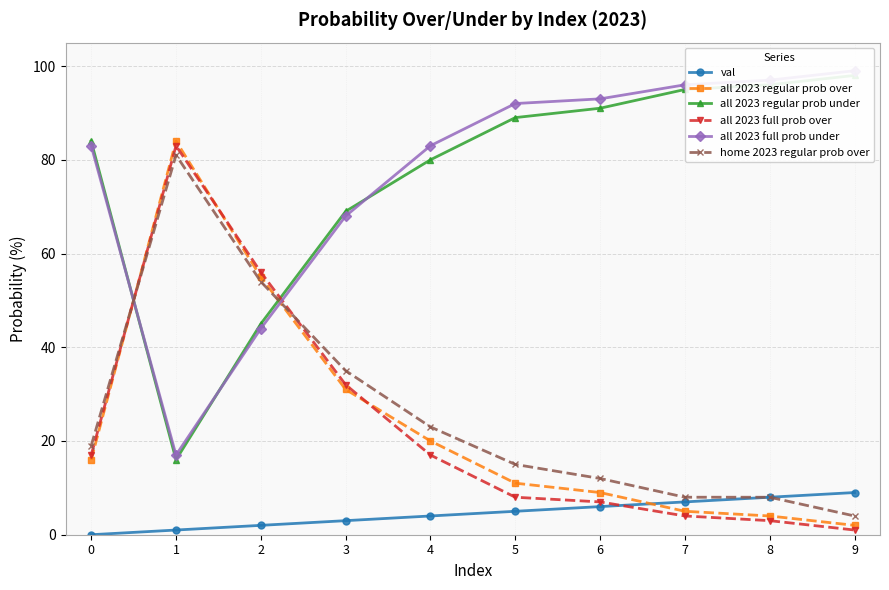

Does the chart have visible grid lines?

Yes